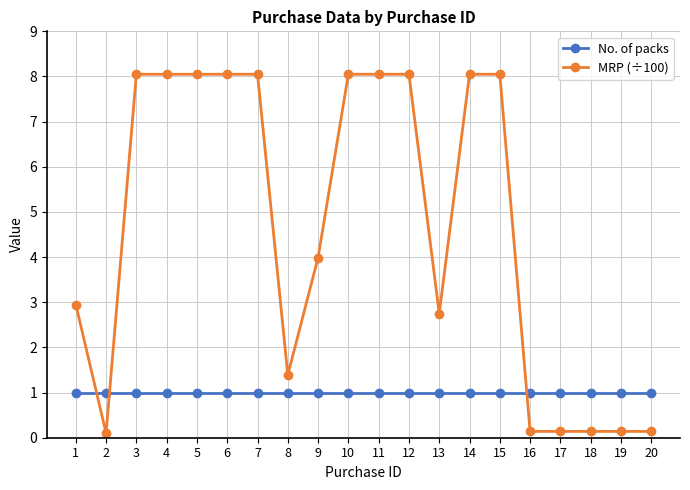

Rank the series at 15 from highest to lowest value.

MRP (÷100), No. of packs